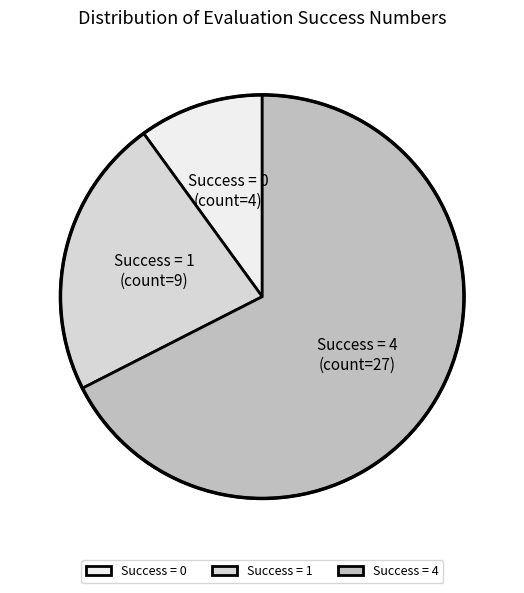

Does Success = 4 account for over 50% of the chart?

Yes